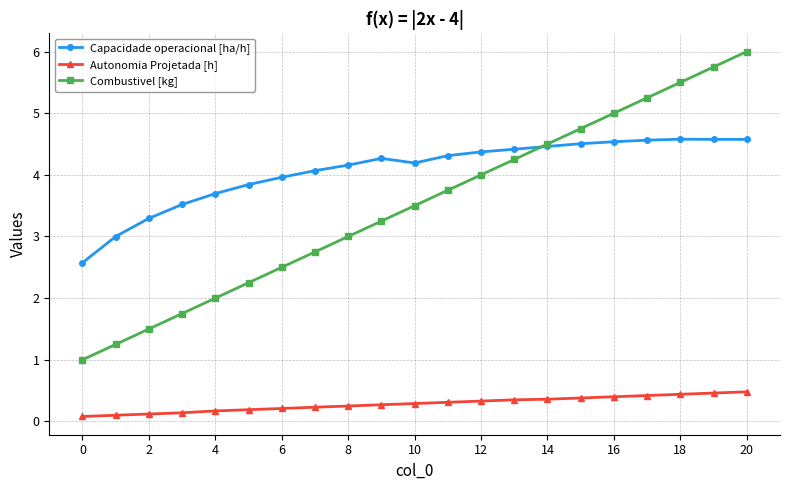

True or false: Capacidade operacional [ha/h] has more than 1 interior local peaks.

True